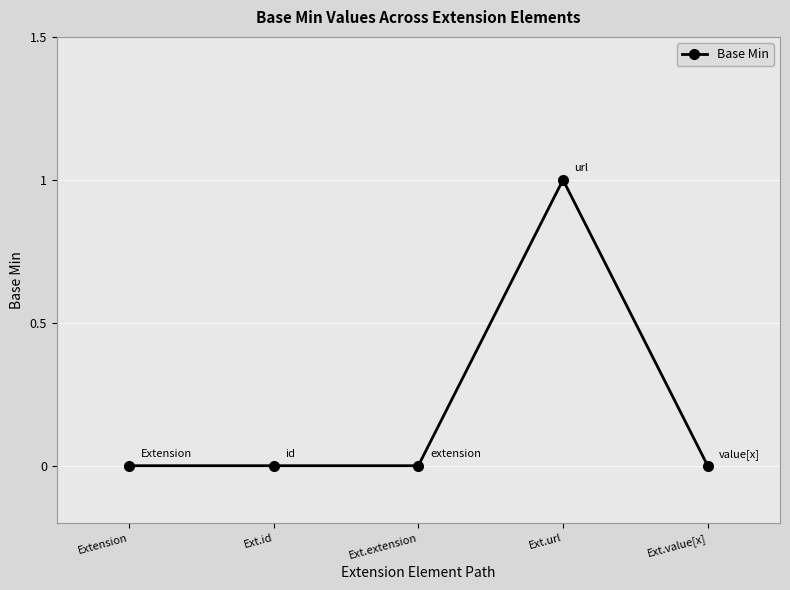

The chart shows a value of 1 at Ext.value[x]. True or false?

False